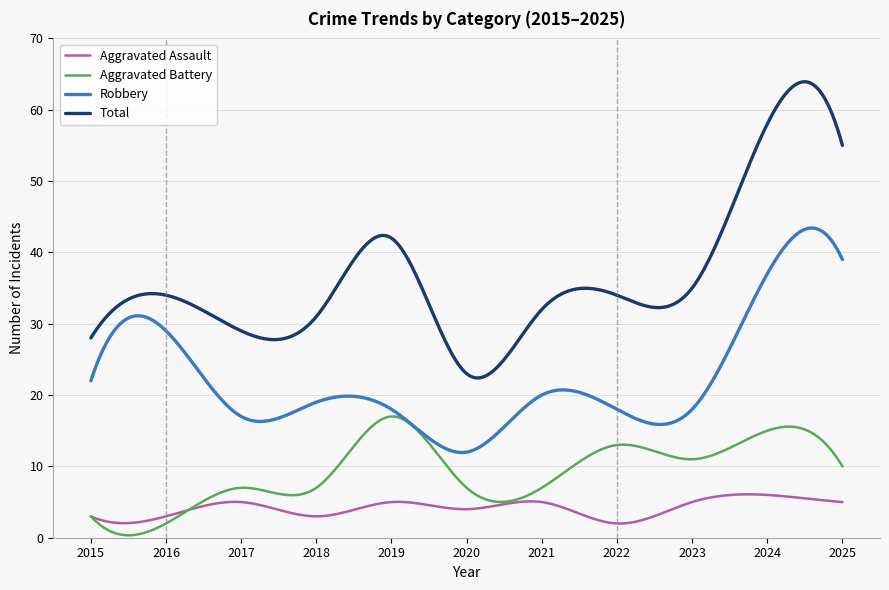

True or false: Aggravated Battery and Total intersect in this chart.

False